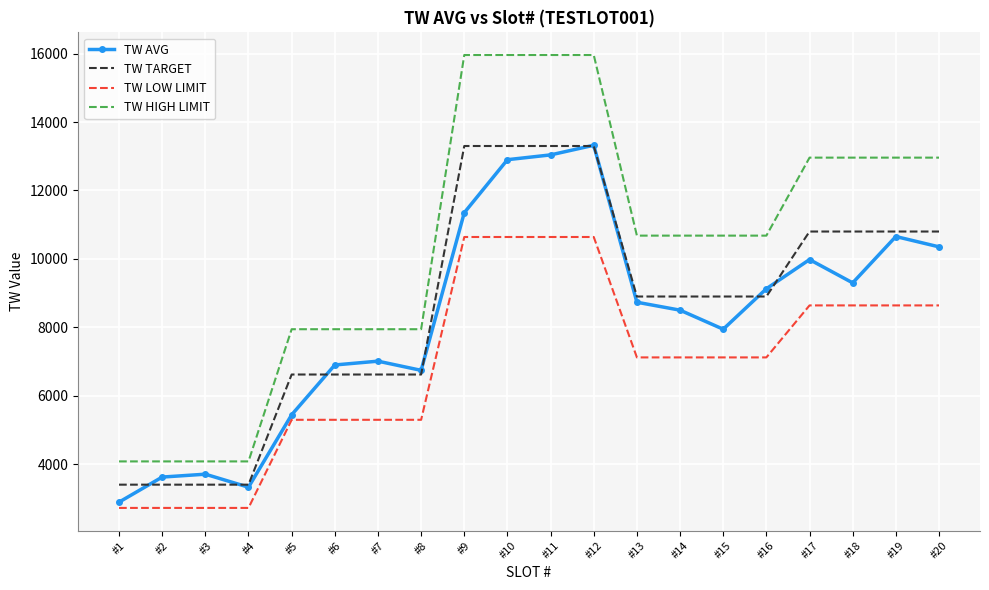

Count the number of categories in the chart.

20